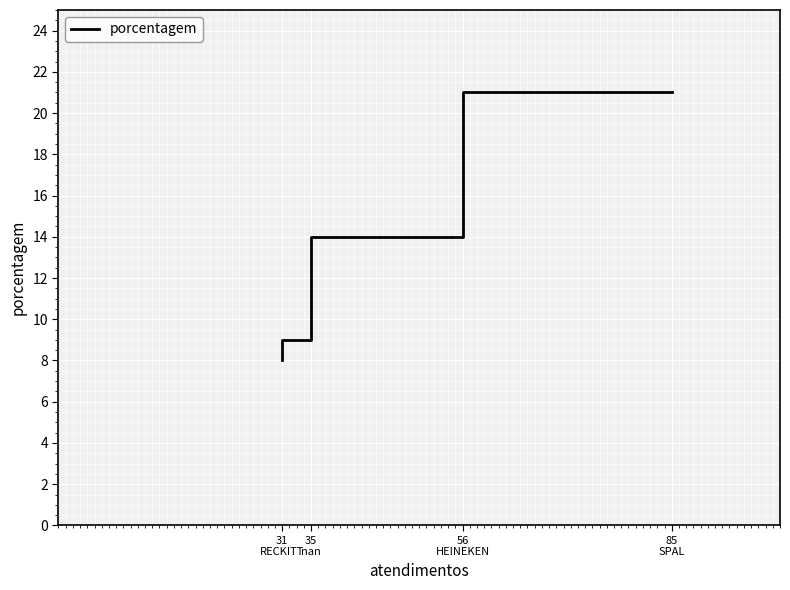

Does the chart display data point markers on the line(s)?

No